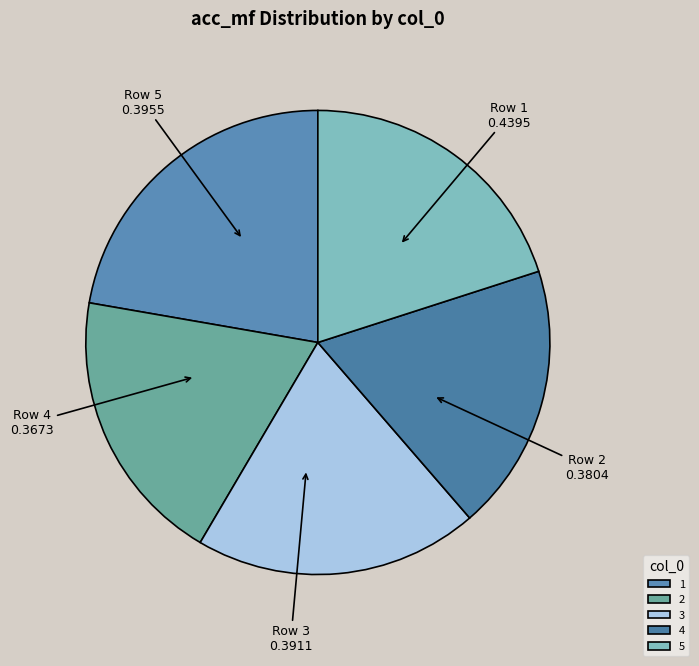

How much of the chart is everything except 2?

80.7%